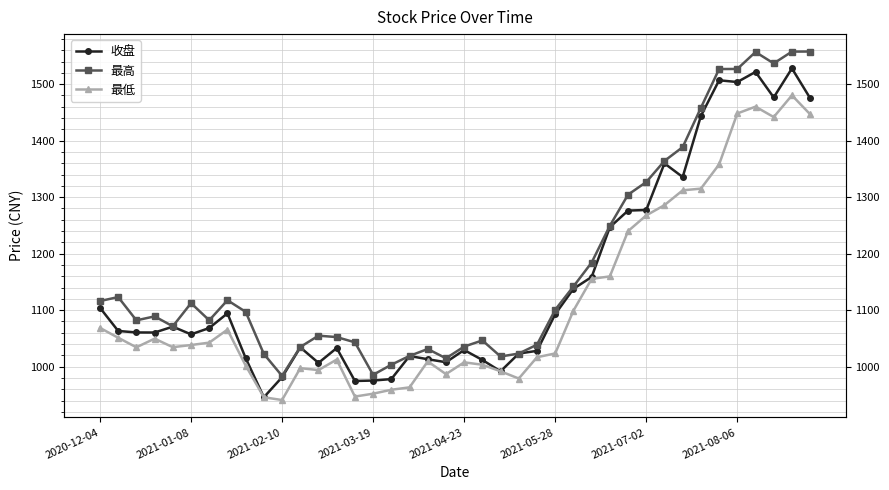

Which series has the largest total across all categories?

最高